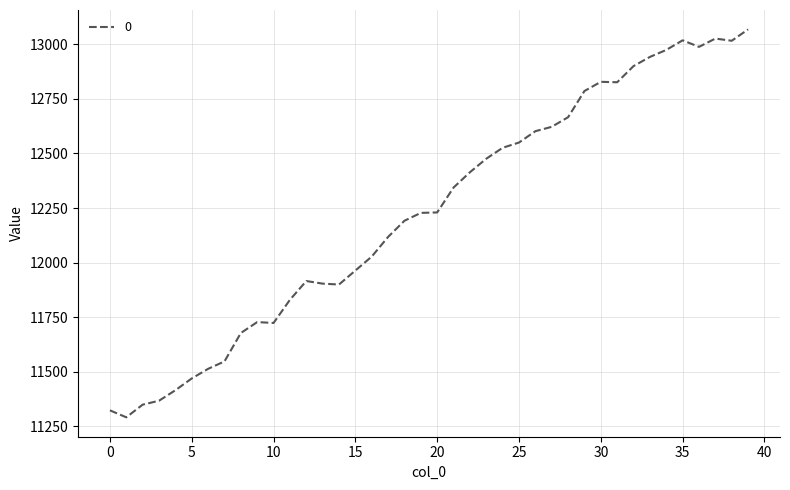

What is the greatest value displayed?

13068